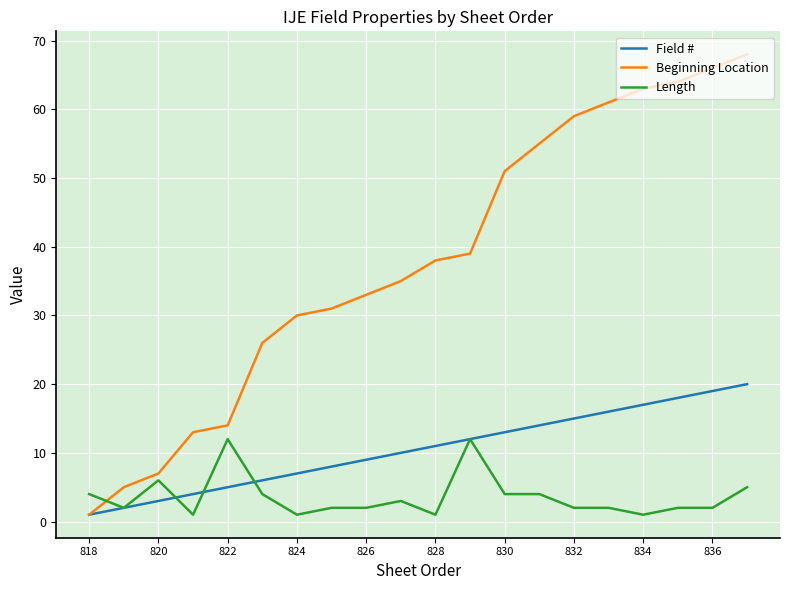

Which series has the largest range (max minus min)?

Beginning Location